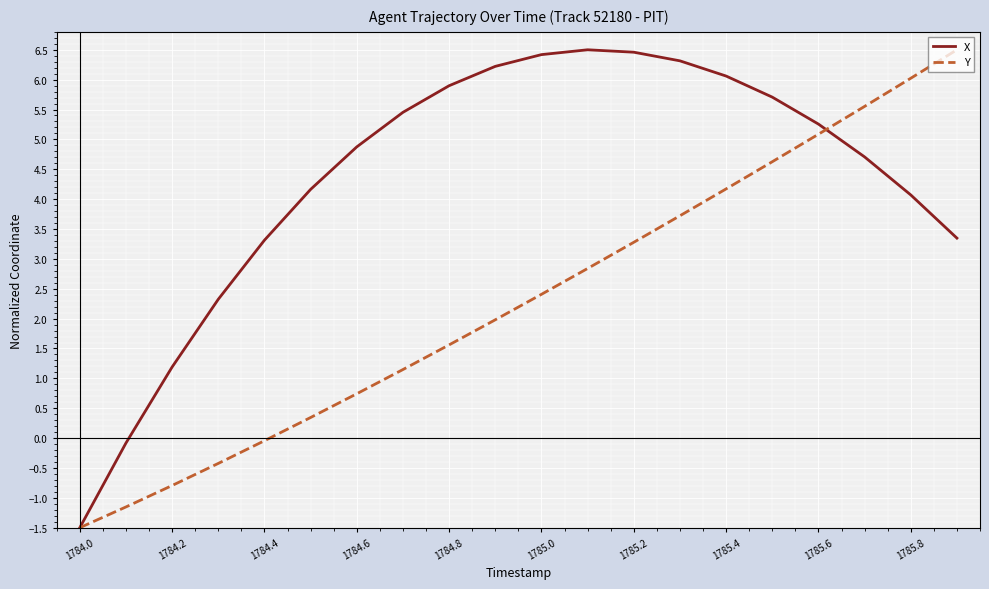

True or false: X and Y intersect in this chart.

True